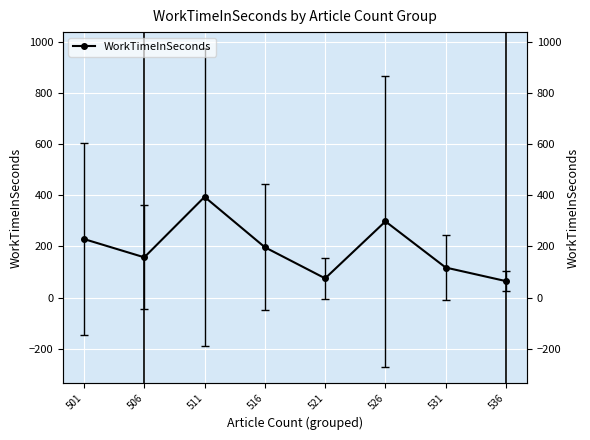

What is the value of the 3rd point from the left?

393.4